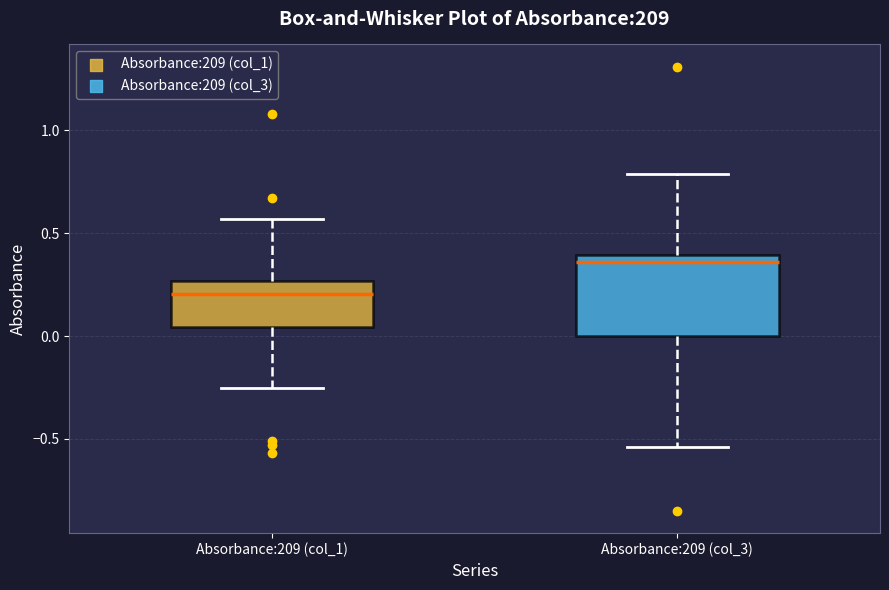

Which box is the tallest, from its lower edge to its upper edge?

Absorbance:209 (col_3)